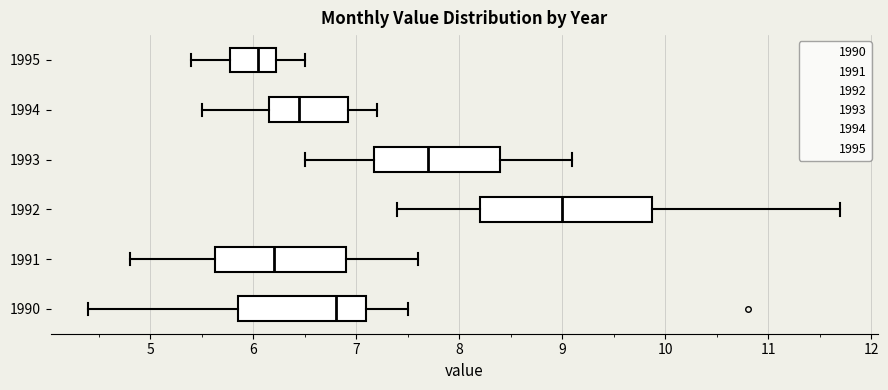

Reading bottom to top, read every box against the x-axis: the position of its median line, the range the box covers, and the ends of its whiskers. The values are not printed on the chart, so give them approximately, as read against the axis.

1990: median 6.8, box 5.9 to 7.1, whiskers 4.4 to 7.5
1991: median 6.2, box 5.6 to 6.9, whiskers 4.8 to 7.6
1992: median 9.0, box 8.2 to 9.9, whiskers 7.4 to 11.7
1993: median 7.7, box 7.2 to 8.4, whiskers 6.5 to 9.1
1994: median 6.5, box 6.2 to 6.9, whiskers 5.5 to 7.2
1995: median 6.1, box 5.8 to 6.2, whiskers 5.4 to 6.5